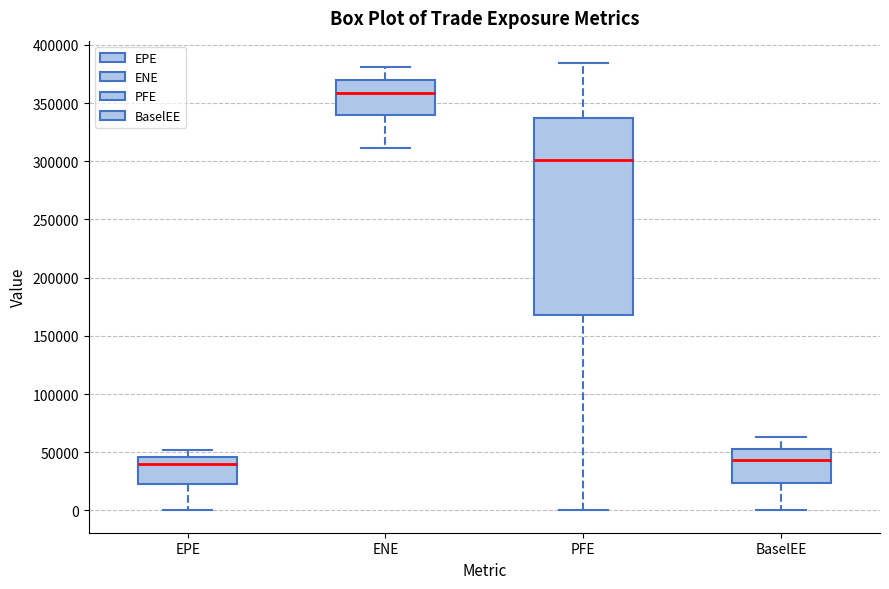

Reading left to right, transcribe this box plot: for each box, give where its median line is, the range the box spans, and where its two whiskers end, as read against the y-axis. The values are not printed on the chart, so give them approximately, as read against the axis.

EPE: median 40000, box 25000 to 45000, whiskers 0 to 50000
ENE: median 360000, box 340000 to 370000, whiskers 310000 to 380000
PFE: median 300000, box 165000 to 335000, whiskers 0 to 385000
BaselEE: median 45000, box 25000 to 55000, whiskers 0 to 65000